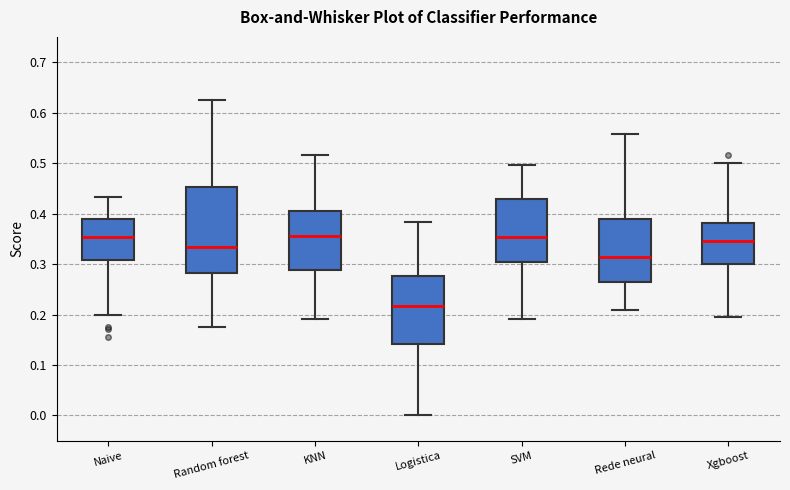

Reading left to right, read every box against the y-axis: the position of its median line, the range the box covers, and the ends of its whiskers. The values are not printed on the chart, so give them approximately, as read against the axis.

Naive: median 0.35, box 0.31 to 0.39, whiskers 0.20 to 0.43
Random forest: median 0.33, box 0.28 to 0.45, whiskers 0.18 to 0.63
KNN: median 0.36, box 0.29 to 0.40, whiskers 0.19 to 0.52
Logistica: median 0.22, box 0.14 to 0.28, whiskers 0.00 to 0.38
SVM: median 0.35, box 0.30 to 0.43, whiskers 0.19 to 0.50
Rede neural: median 0.31, box 0.27 to 0.39, whiskers 0.21 to 0.56
Xgboost: median 0.35, box 0.30 to 0.38, whiskers 0.20 to 0.50